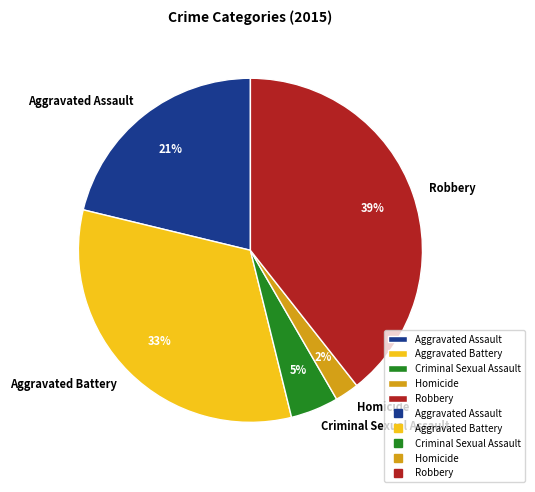

Which slice is the largest?

Robbery